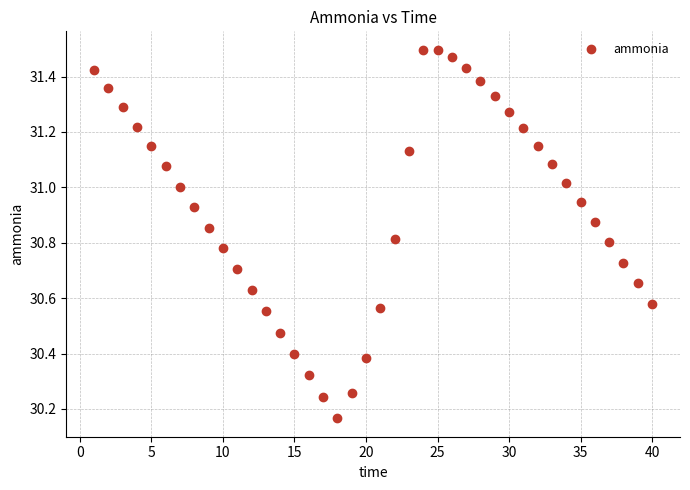

What is the range of X values (max minus min)?

39.0